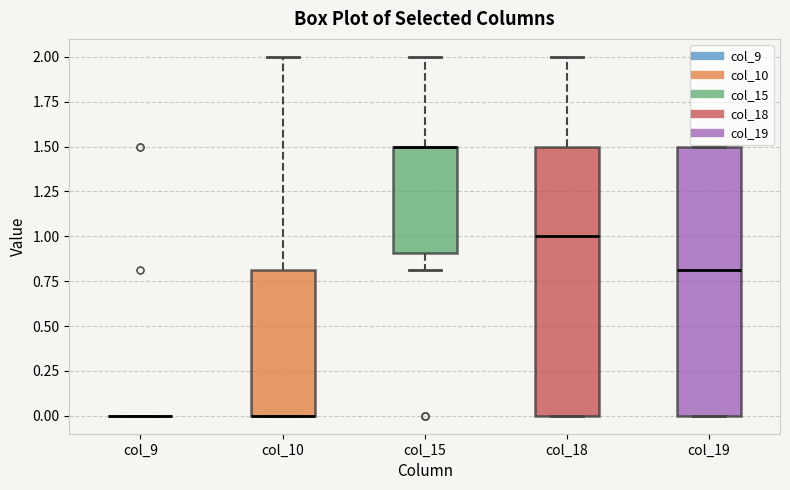

Reading left to right, read every box against the y-axis: the position of its median line, the range the box covers, and the ends of its whiskers. The values are not printed on the chart, so give them approximately, as read against the axis.

col_9: box collapsed to a line at 0.0, whiskers 0.0 to 0.0
col_10: median 0.0 (drawn on the box's lower edge), box 0.0 to 0.8, whiskers 0.0 to 2.0
col_15: median 1.5 (drawn on the box's upper edge), box 0.9 to 1.5, whiskers 0.8 to 2.0
col_18: median 1.0, box 0.0 to 1.5, whiskers 0.0 to 2.0
col_19: median 0.8, box 0.0 to 1.5, whiskers 0.0 to 1.5